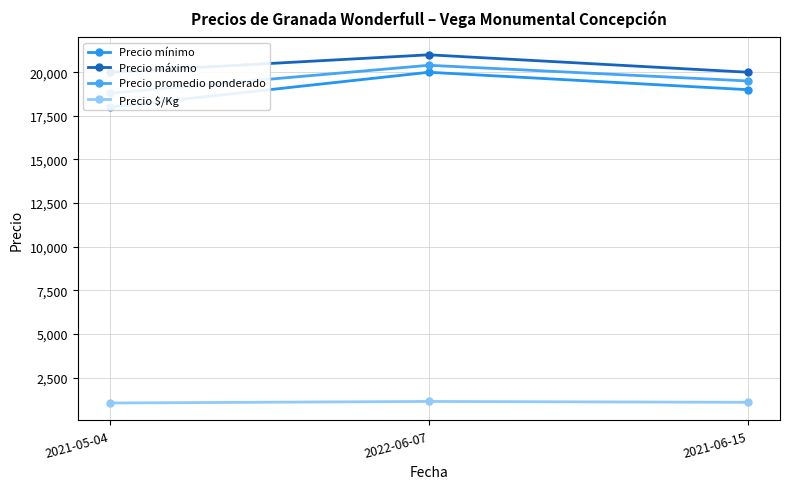

Which series has the widest spread of values?

Precio mínimo